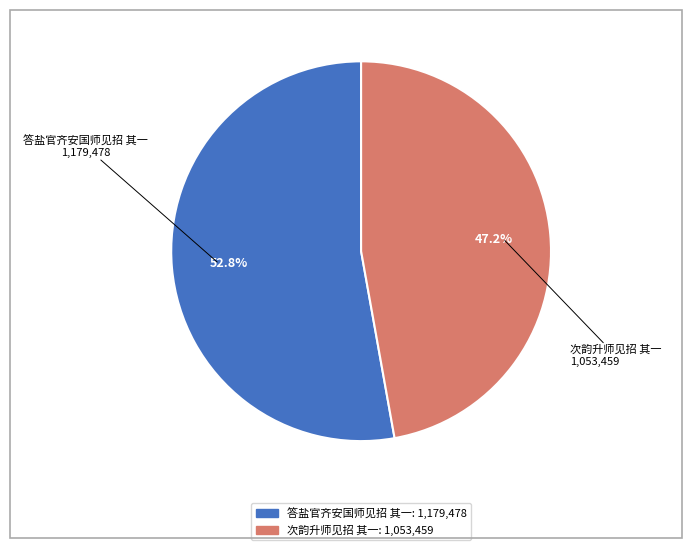

Which category has the biggest portion of the pie?

答盐官齐安国师见招 其一